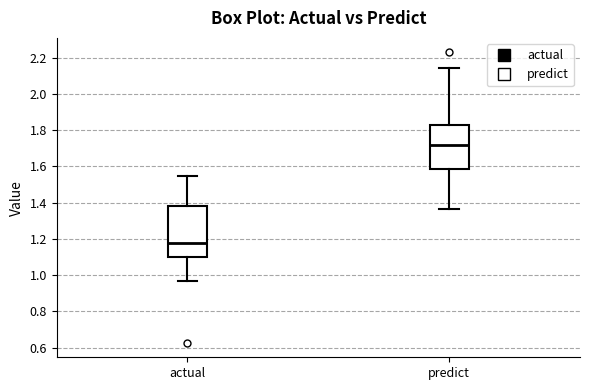

Where does the upper whisker of the box for actual end on the y-axis? The values are not printed on the chart, so give them approximately, as read against the axis.

1.54